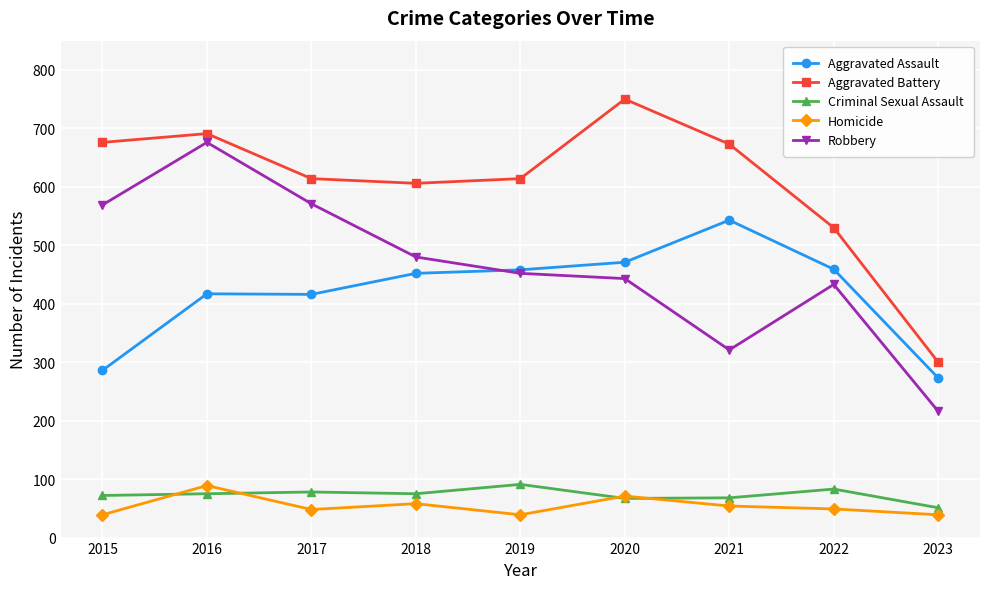

What is the highest value of the Homicide series?

89